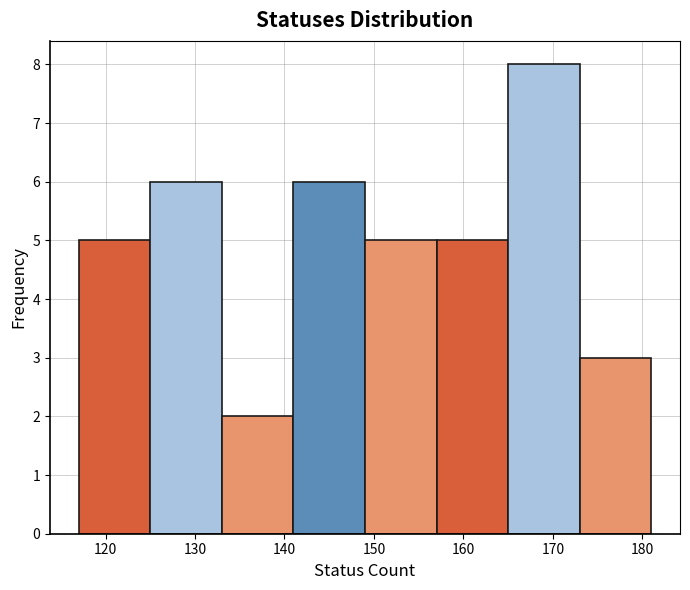

Reading left to right, list every bar in this chart as the range it spans on the x-axis followed by its height. The values are not printed on the chart, so give them approximately, as read against the axis.

117 to 125: 5
125 to 133: 6
133 to 141: 2
141 to 149: 6
149 to 157: 5
157 to 165: 5
165 to 173: 8
173 to 181: 3